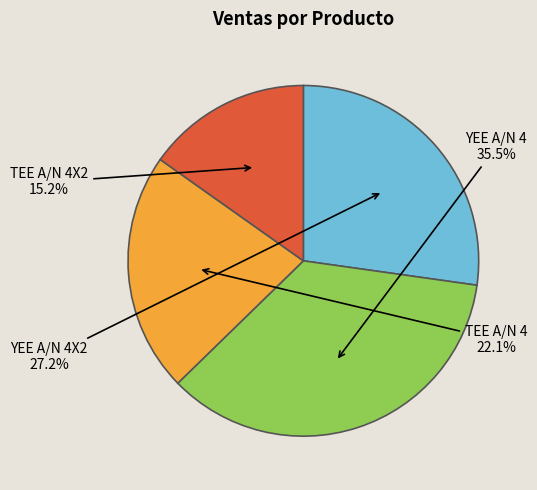

Is it true that YEE A/N 4 is 24% of the pie?

False